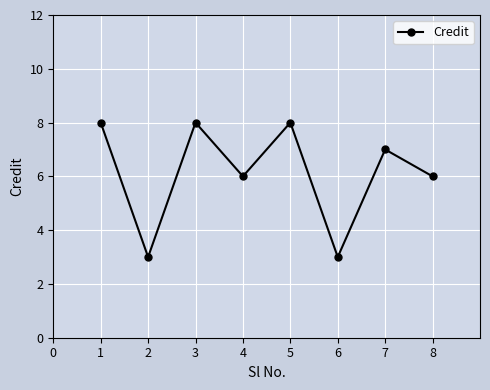

Which has a higher value, 1 or 2?

1